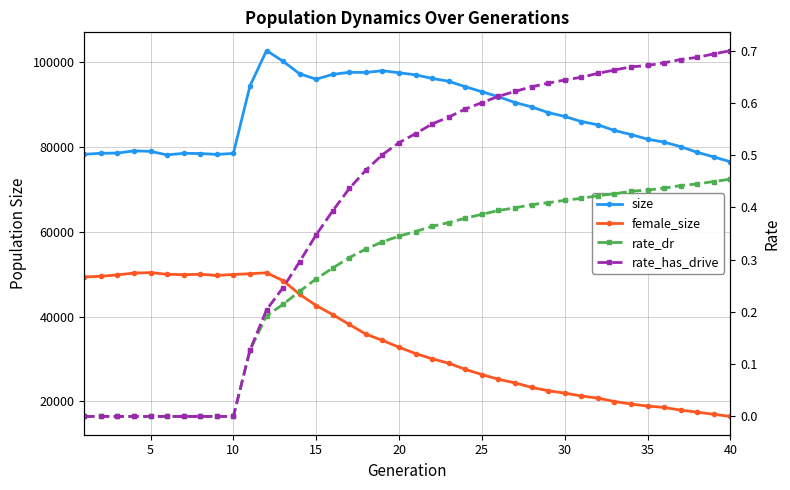

Does the chart have visible grid lines?

Yes